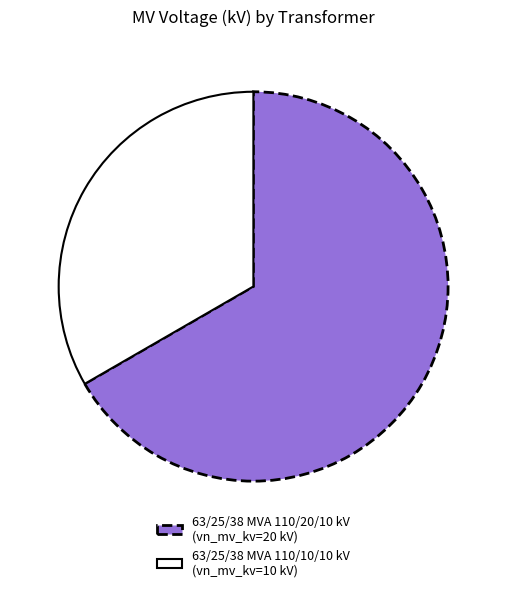

Is it true that 63/25/38 MVA 110/10/10 kV is 43% of the pie?

False